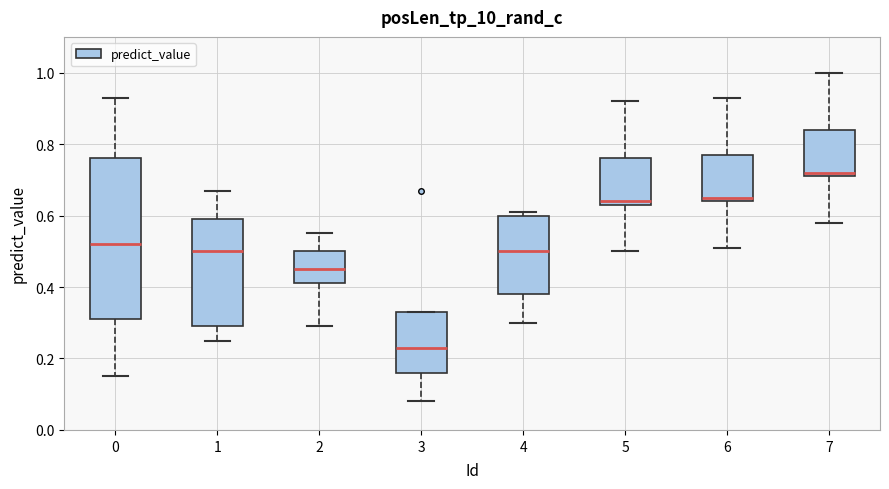

Reading left to right, read every box against the y-axis: the position of its median line, the range the box covers, and the ends of its whiskers. The values are not printed on the chart, so give them approximately, as read against the axis.

0: median 0.52, box 0.32 to 0.76, whiskers 0.16 to 0.94
1: median 0.50, box 0.30 to 0.60, whiskers 0.26 to 0.68
2: median 0.46, box 0.42 to 0.50, whiskers 0.30 to 0.56
3: median 0.24, box 0.16 to 0.34, whiskers 0.08 to 0.34
4: median 0.50, box 0.38 to 0.60, whiskers 0.30 to 0.62
5: median 0.64 (just above the box's lower edge), box 0.64 to 0.76, whiskers 0.50 to 0.92
6: median 0.66, box 0.64 to 0.78, whiskers 0.52 to 0.94
7: median 0.72 (just above the box's lower edge), box 0.72 to 0.84, whiskers 0.58 to 1.00